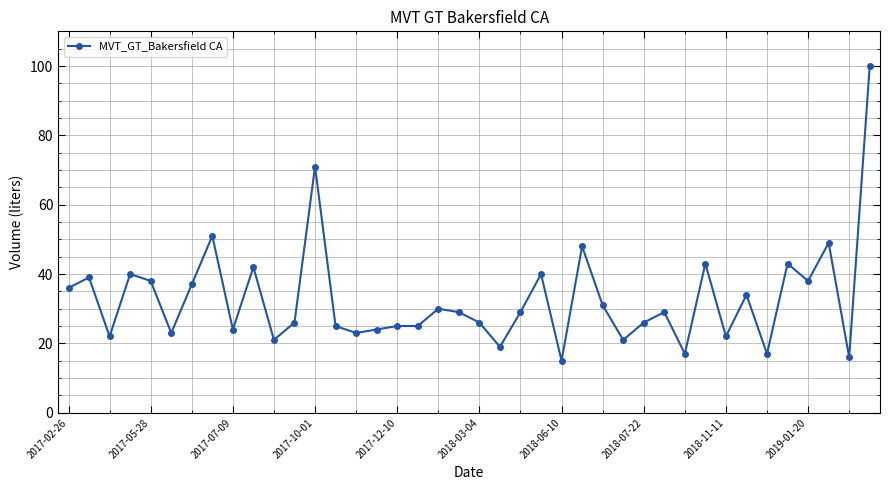

How many lines are shown in the chart?

1